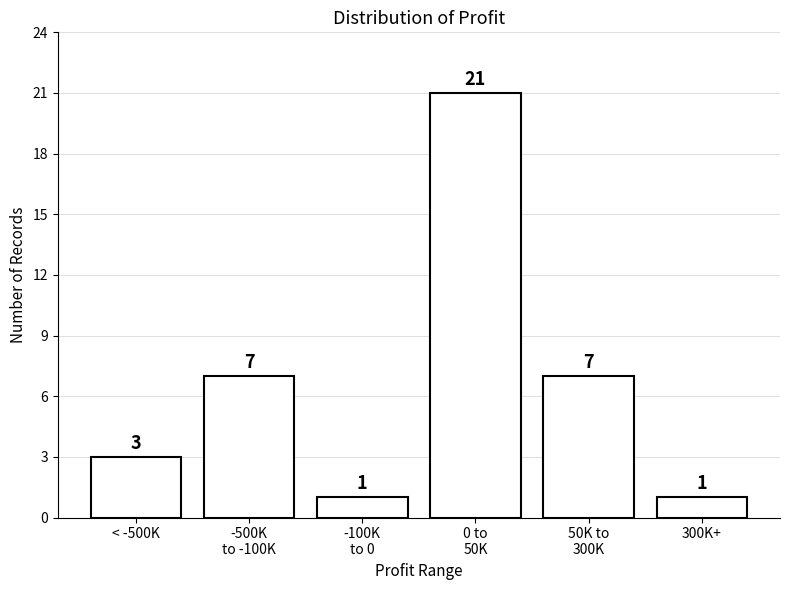

Reading left to right, extract all data points from this chart.

3	7	1	21	7	1